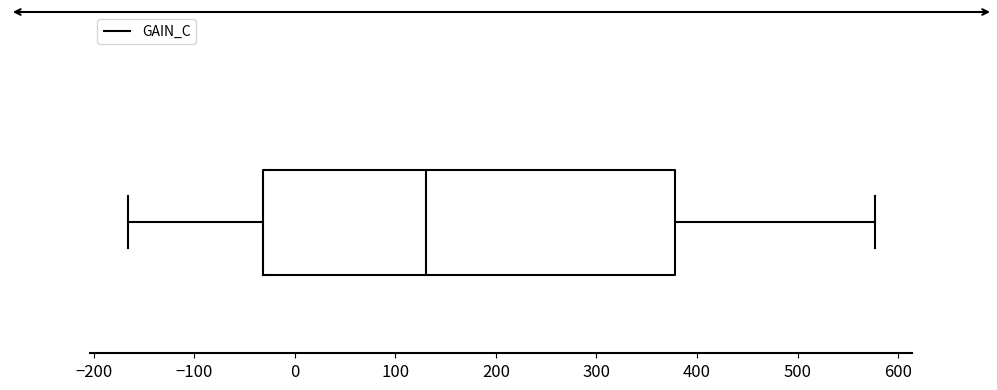

Read this box plot against the x-axis: the position of the median line, the range covered by the box, and the ends of both whiskers. The values are not printed on the chart, so give them approximately, as read against the axis.

median 130, box -30 to 380, whiskers -170 to 580